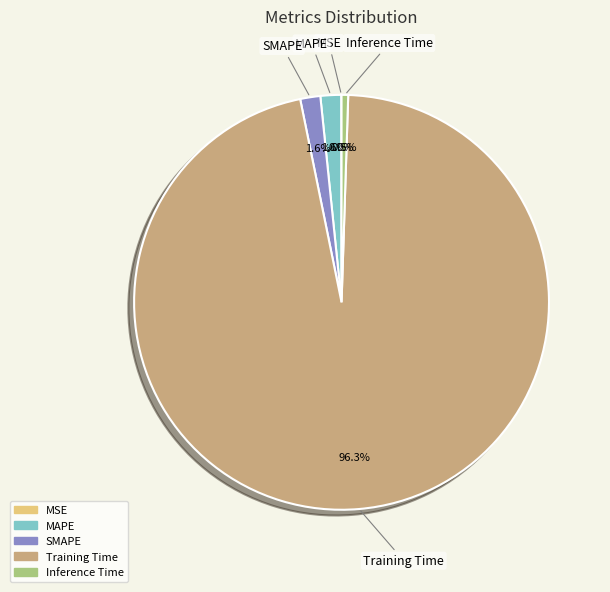

Which slice is the largest?

Training Time